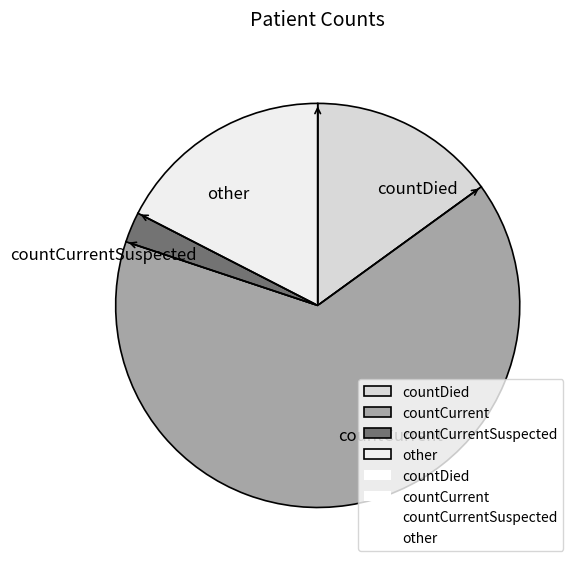

What is the ratio of the value at other to the value at countCurrent?

0.3